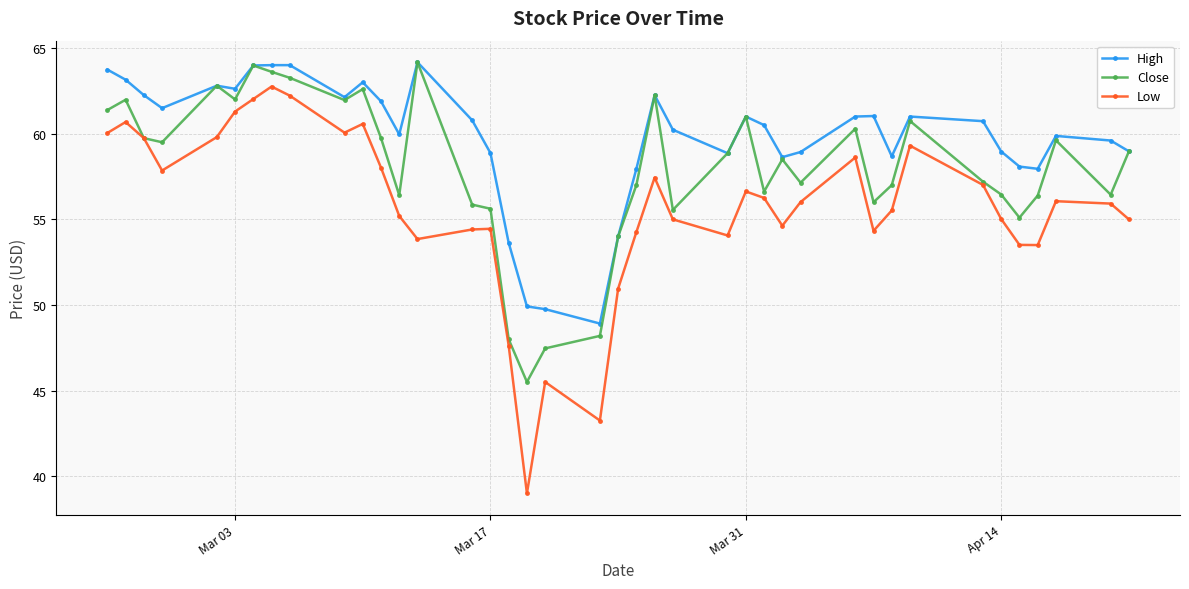

What is the average value of the Low series?

55.7